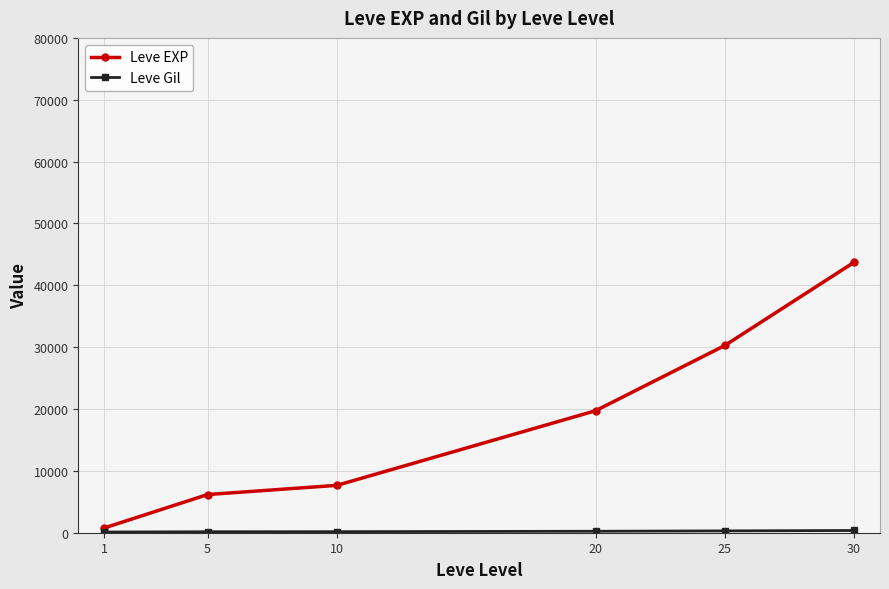

True or false: Leve EXP has more than 2 interior local peaks.

False